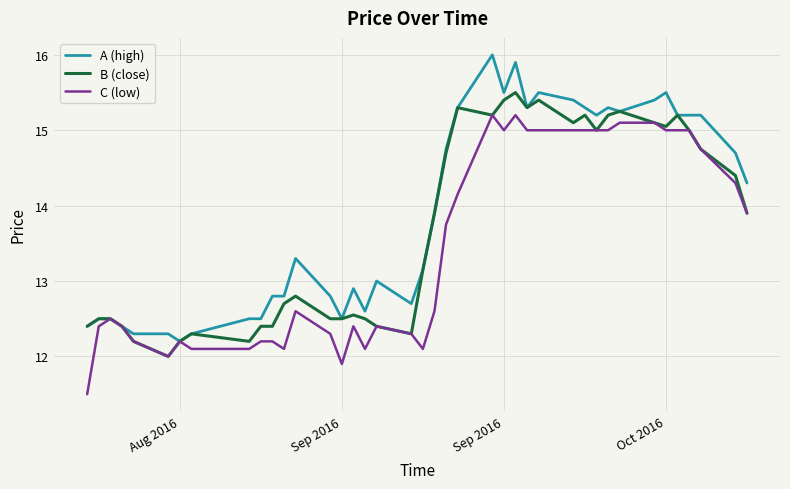

How many distinct data groups are displayed?

3